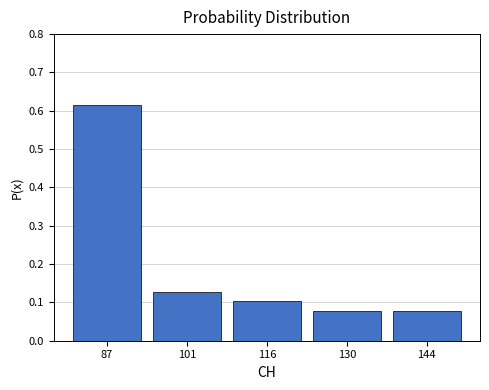

Over which range of the x-axis is the bar tallest?

80.0 to 94.2